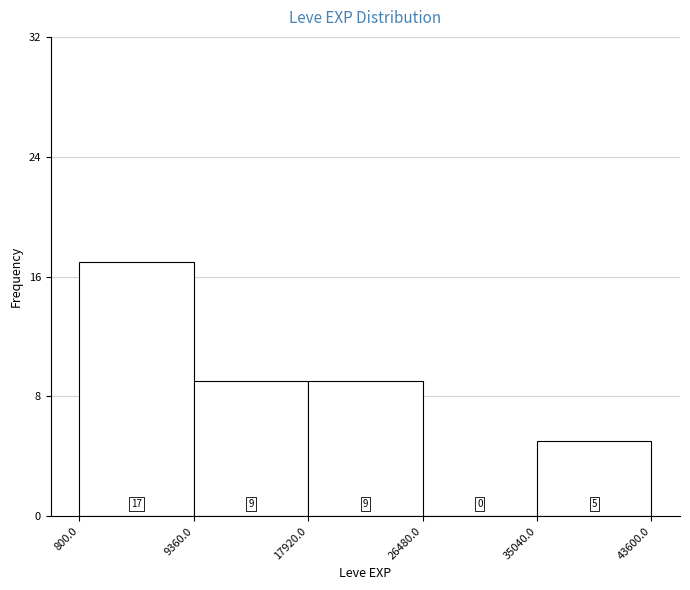

Reading left to right, transcribe this chart: for each bar, give the range it covers on the x-axis and its height.

800.0 to 9360.0: 17
9360.0 to 17920.0: 9
17920.0 to 26480.0: 9
26480.0 to 35040.0: 0
35040.0 to 43600.0: 5